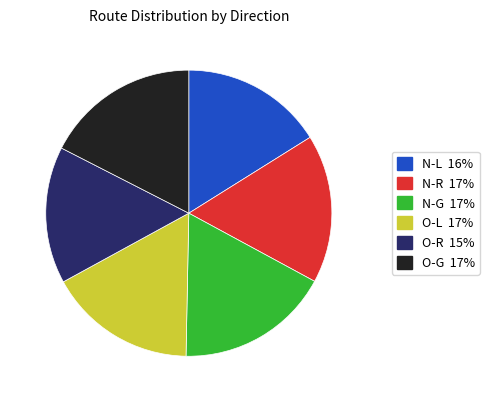

Approximately how many times larger is the value at O-R compared to N-G?

0.9